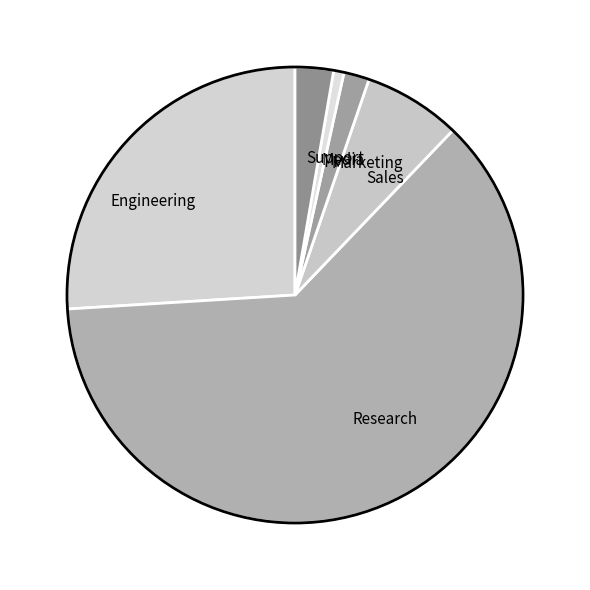

Does any single category account for the majority?

Yes